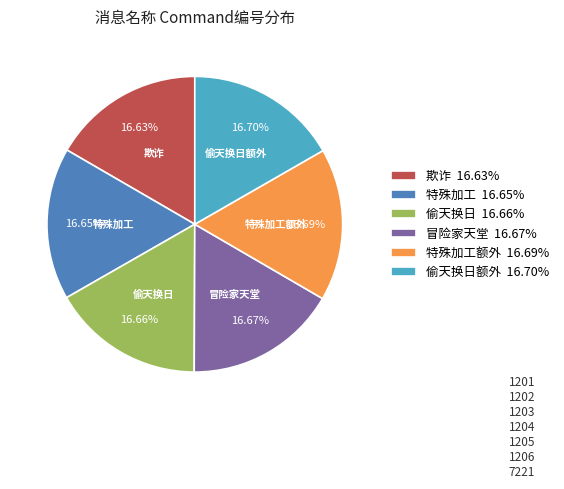

True or false: 偷天换日额外 accounts for 17% of the total.

True